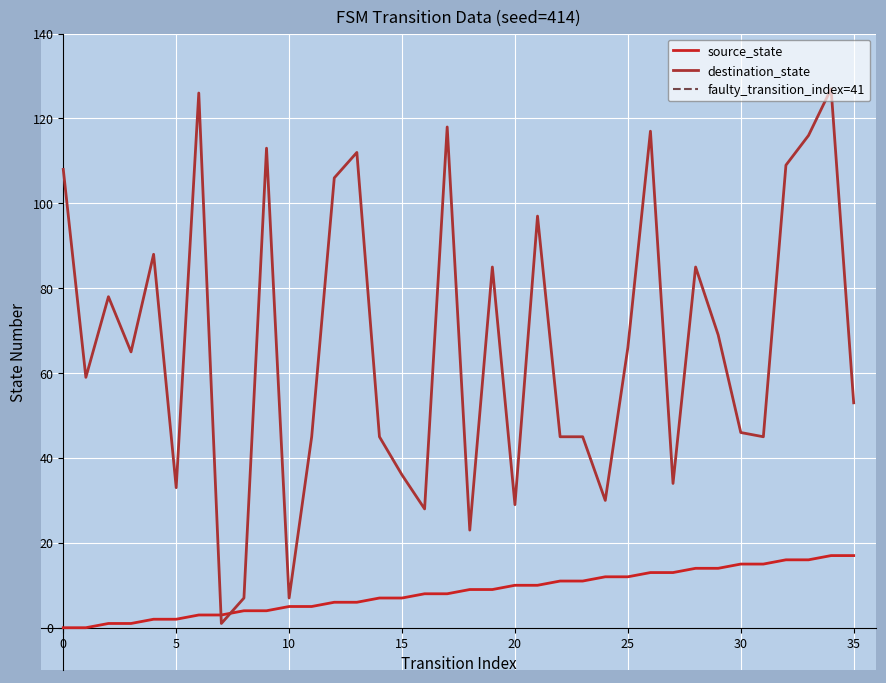

Which has a higher value, 19 or 31?

31